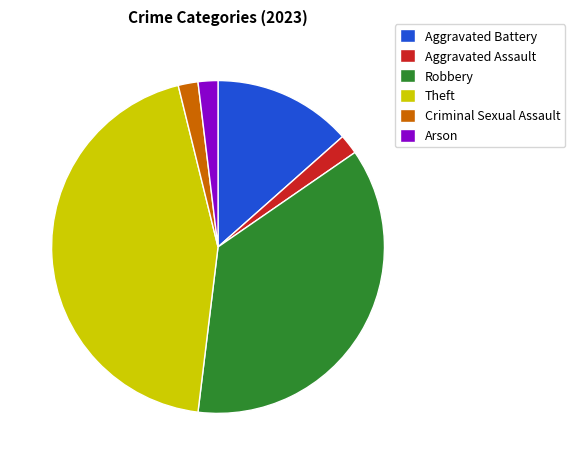

The Arson slice represents 2% of the pie. True or false?

True